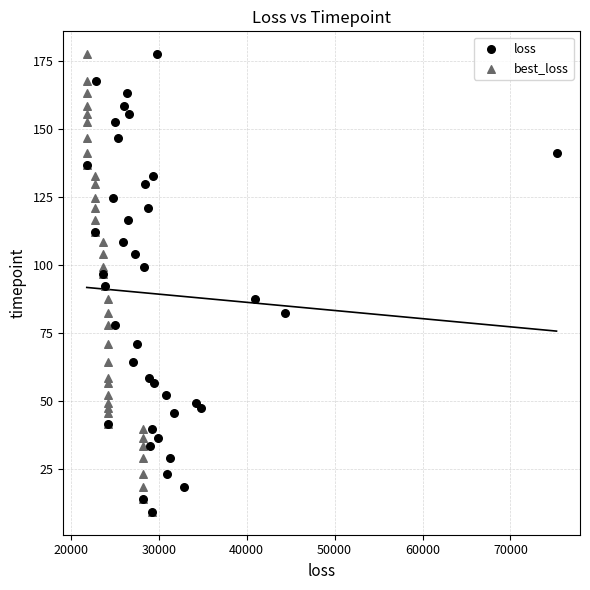

What are all the series names shown in the legend?

loss, best_loss